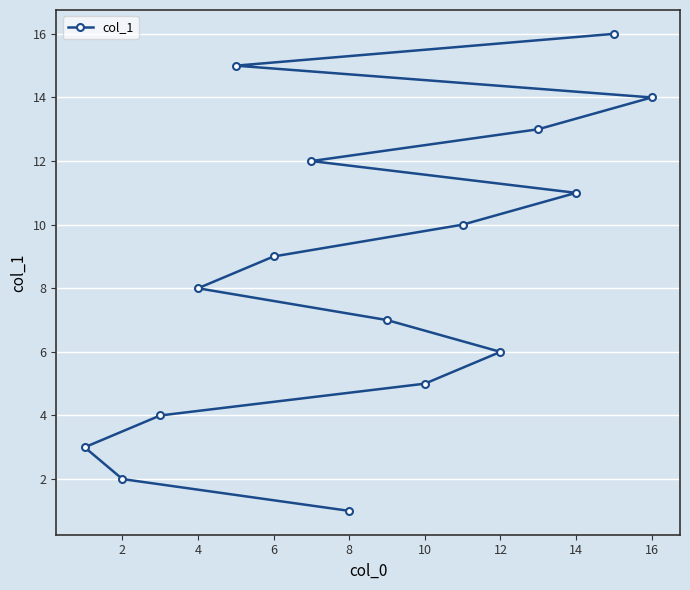

Is it true that the value at 6 is 9?

True